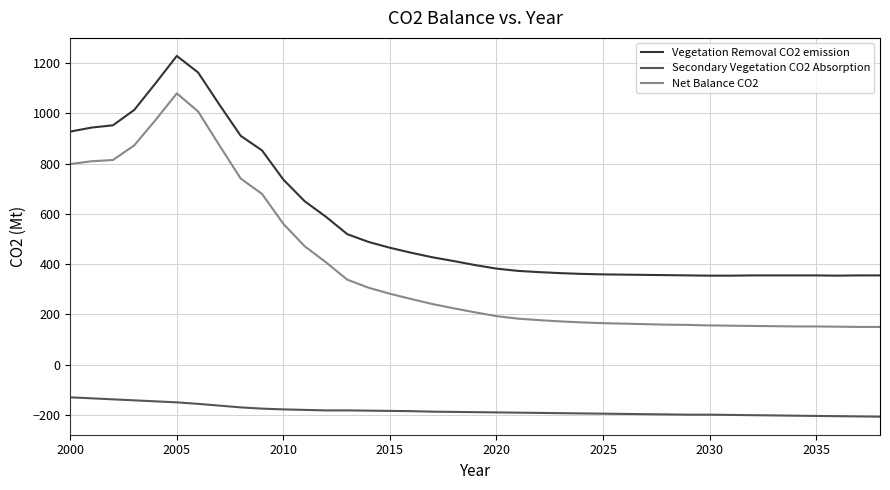

True or false: Vegetation Removal CO2 emission and Secondary Vegetation CO2 Absorption intersect in this chart.

False